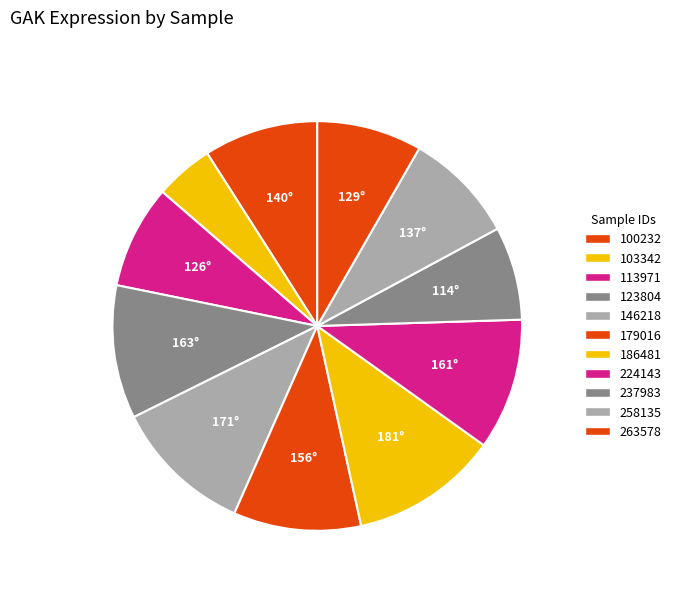

True or false: 237983 accounts for 12% of the total.

False